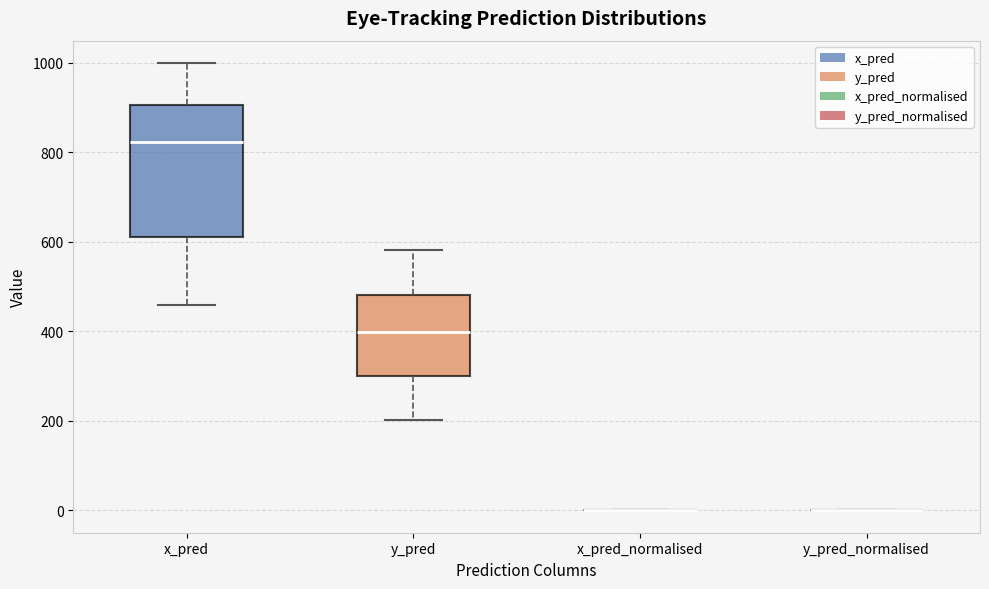

Which box is the tallest, from its lower edge to its upper edge?

x_pred